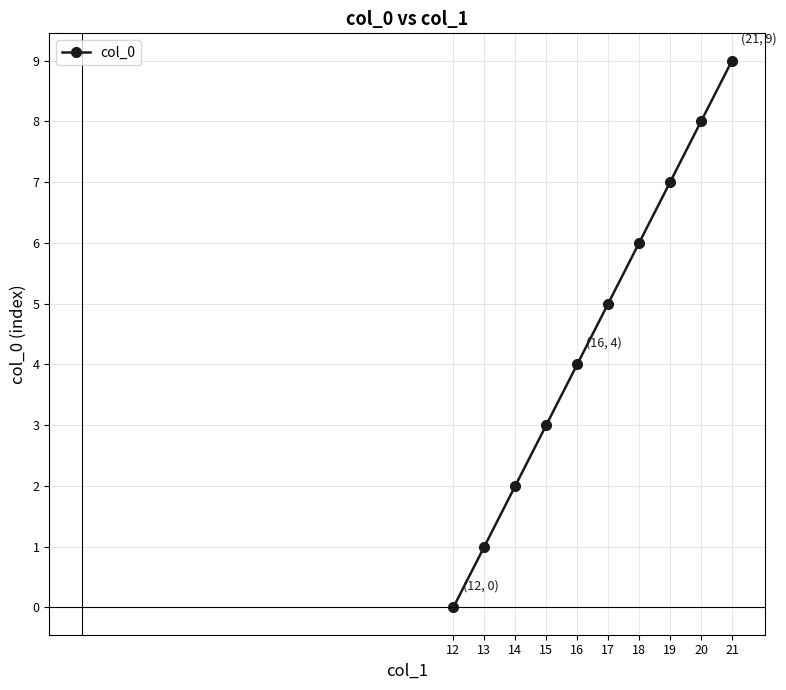

True or false: the data has more than 1 interior local peaks.

False